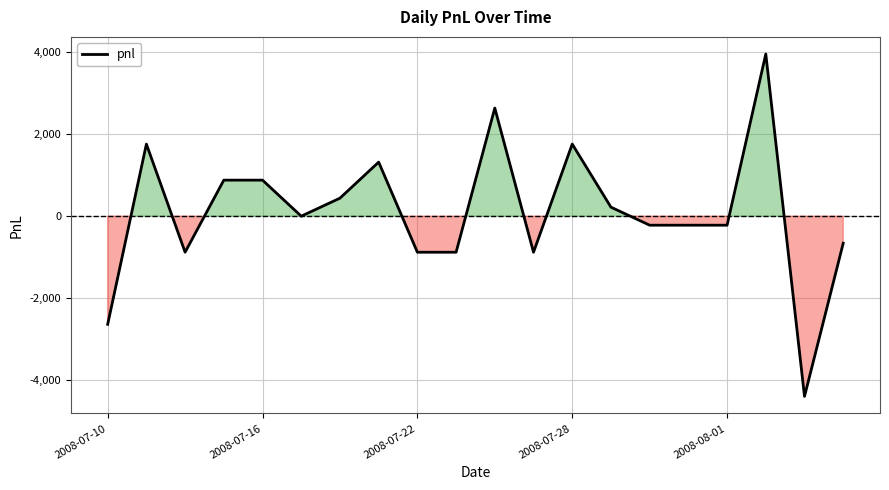

What is the minimum value shown in the chart?

-4400